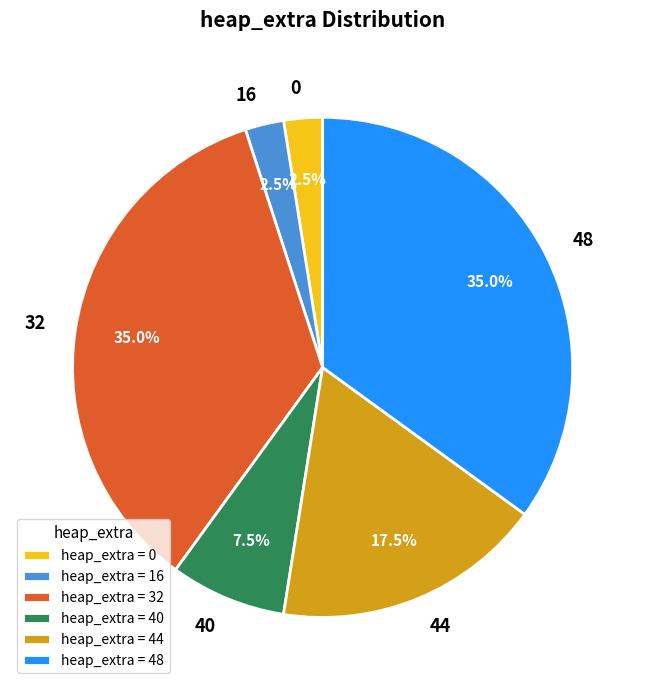

Between 0 and 44, which is larger?

44